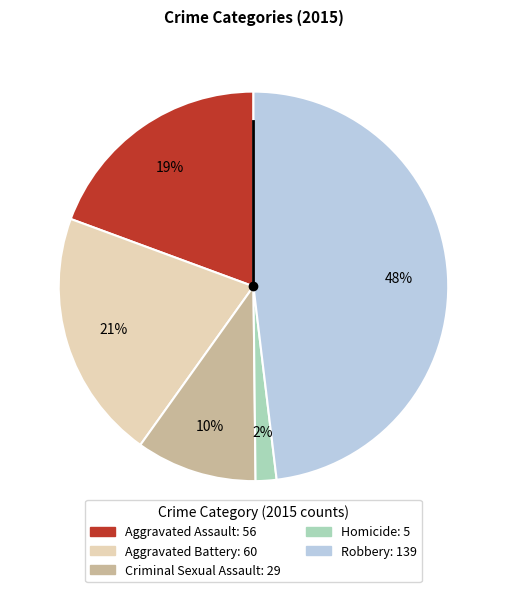

Rank the categories by value from lowest to highest.

Homicide, Criminal Sexual Assault, Aggravated Assault, Aggravated Battery, Robbery